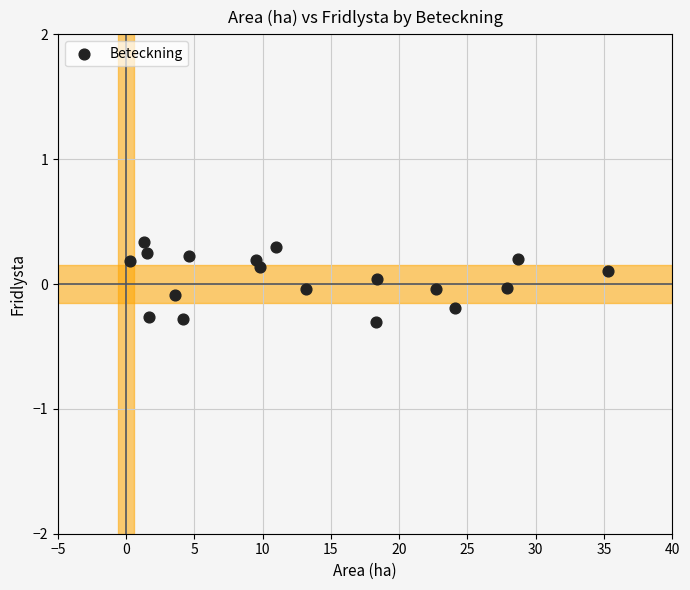

What is the range of X values (max minus min)?

35.0